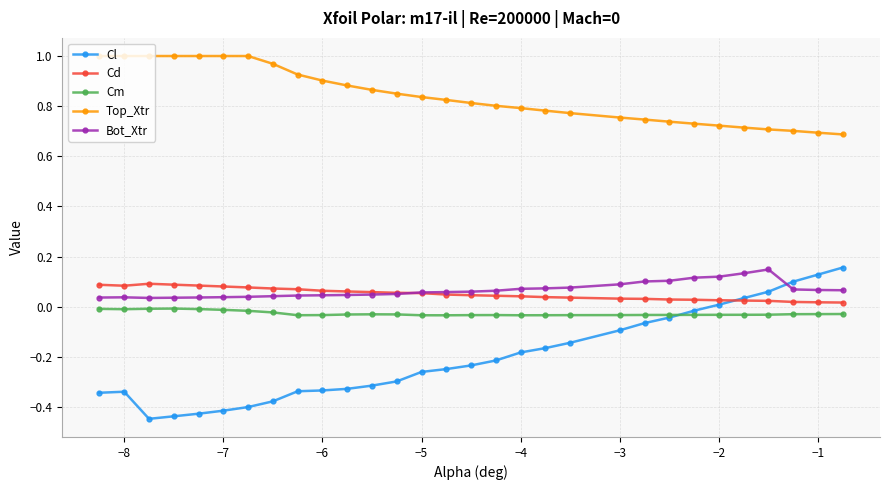

True or false: Cm and Top_Xtr cross at least once.

False